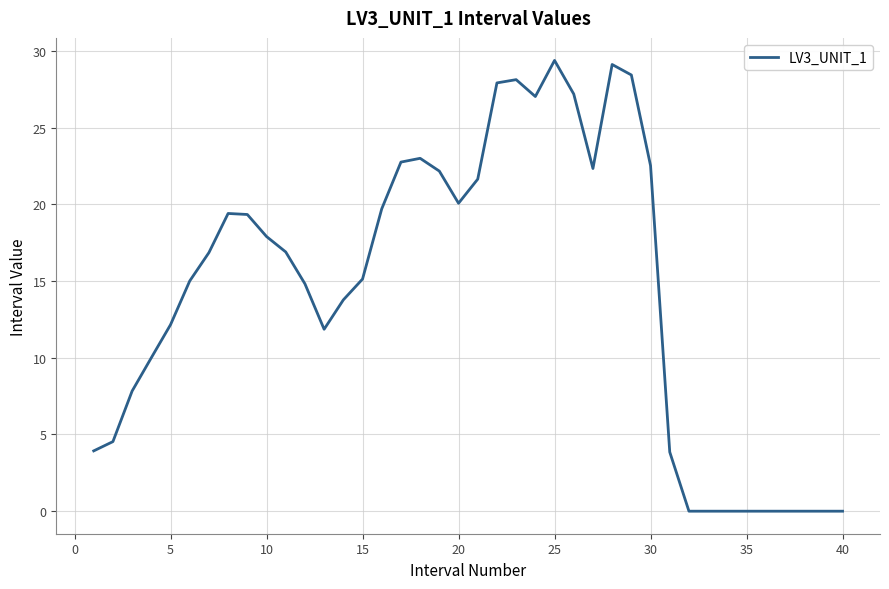

What is the greatest value displayed?

29.4